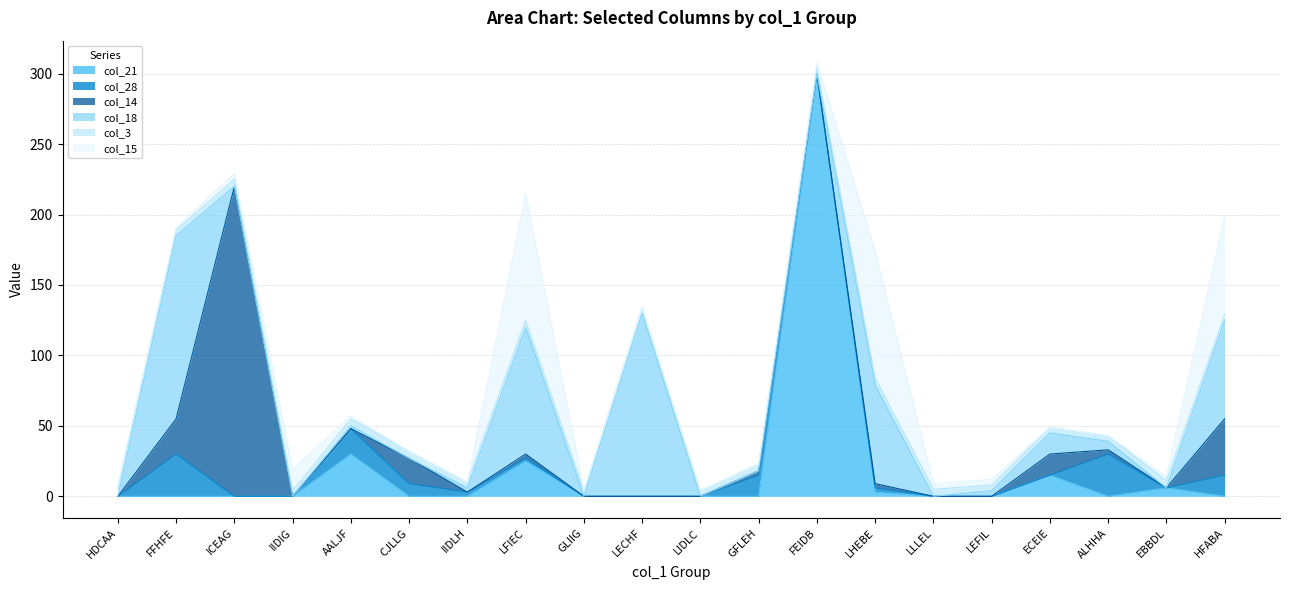

True or false: col_28 and col_15 cross at least once.

True